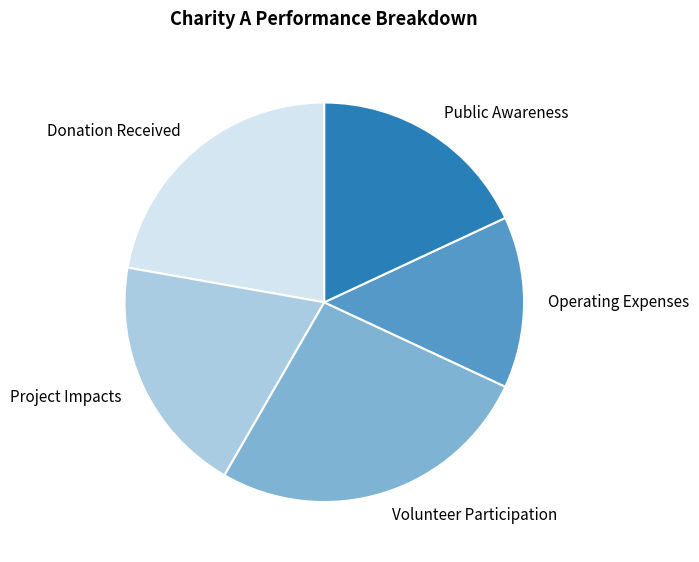

Rank the categories by value from highest to lowest.

Volunteer Participation, Donation Received, Project Impacts, Public Awareness, Operating Expenses